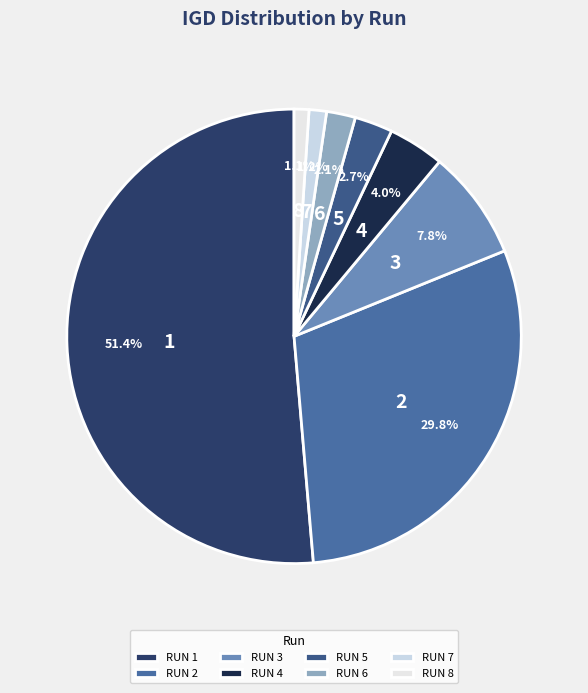

To the nearest percent, what percentage of the pie is RUN 3?

8%